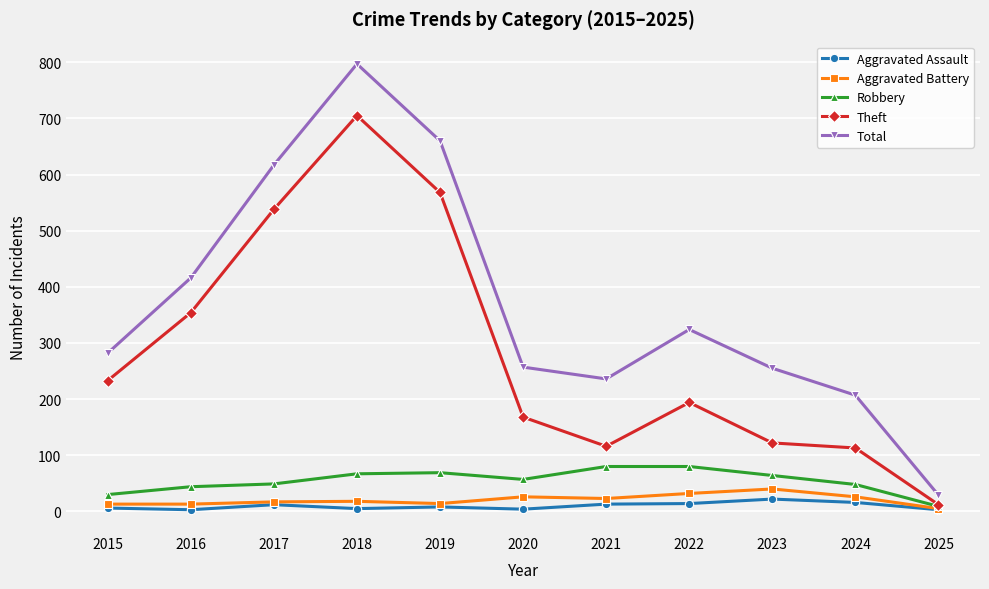

What is the difference between the highest and lowest values at 2020?

253